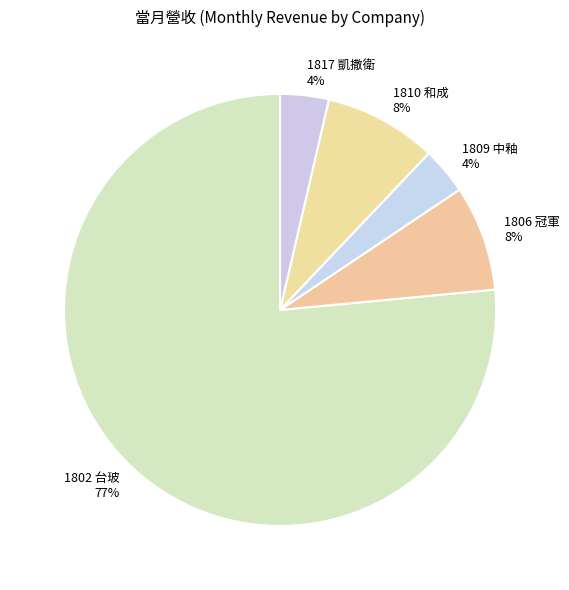

What percentage is the 1810 和成 slice, to the nearest percent?

8%